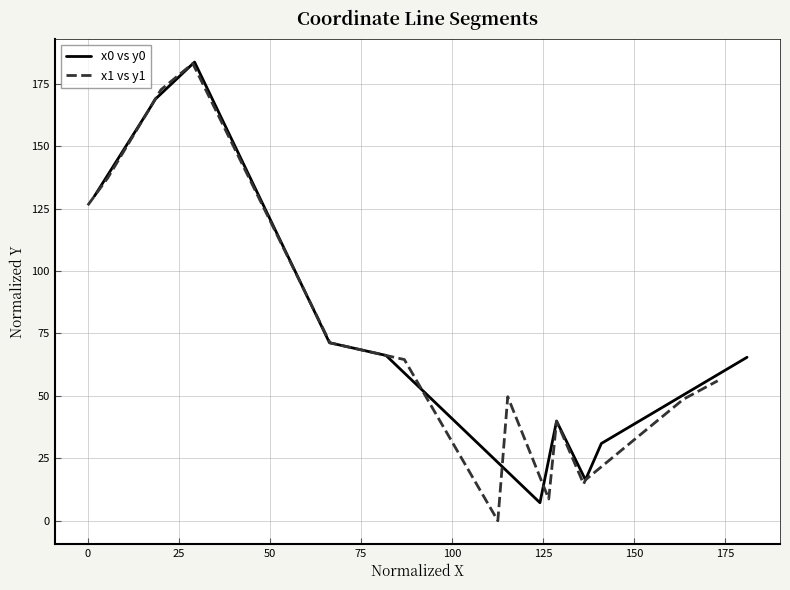

After their last crossing, which series has the higher values: x0 vs y0 or x1 vs y1?

x0 vs y0